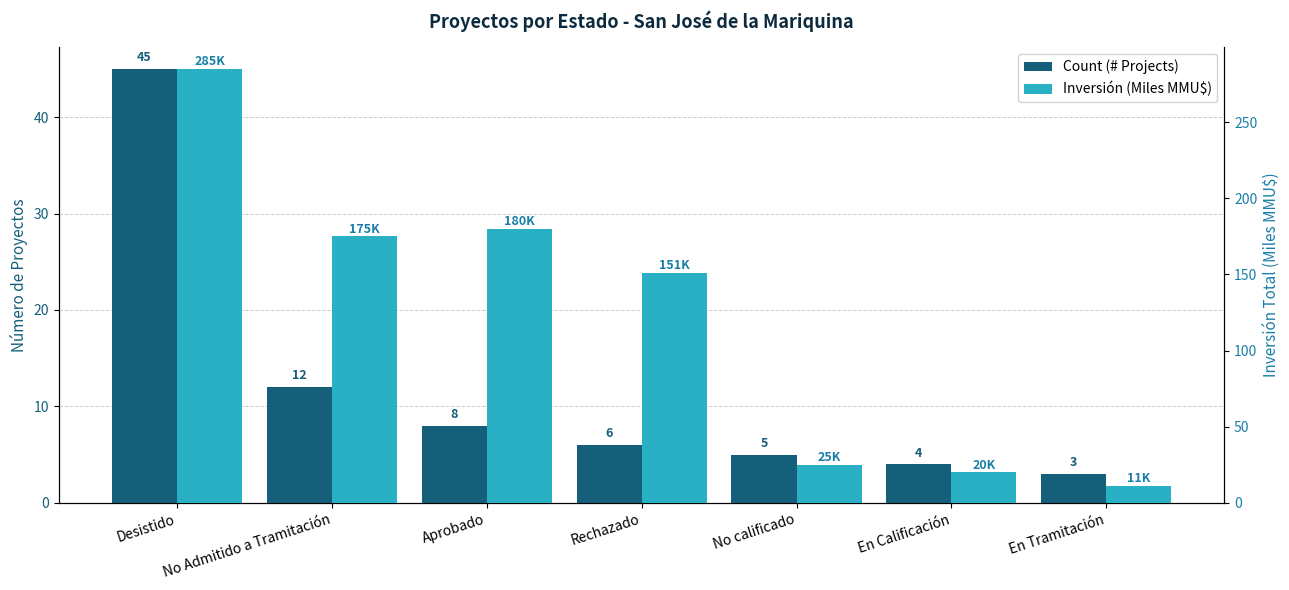

What position from the right is No Admitido a Tramitación?

6